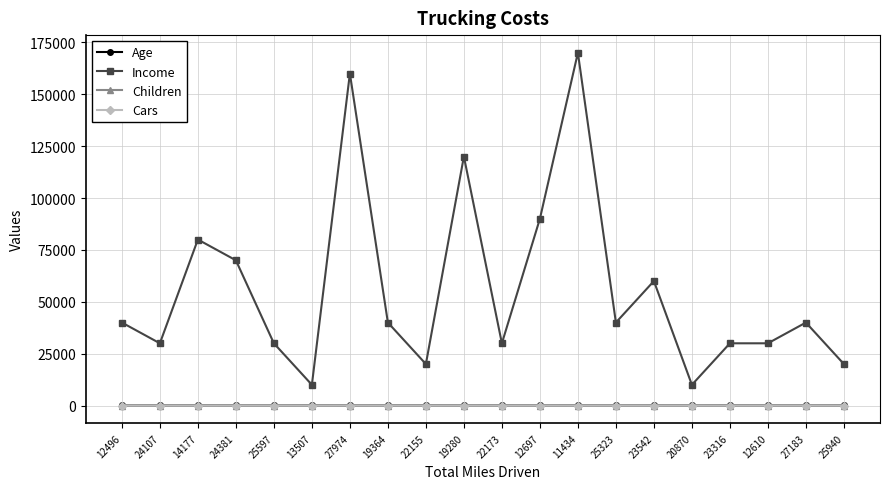

Is the value of Children at 22155 greater than the value of Income at 24107?

No